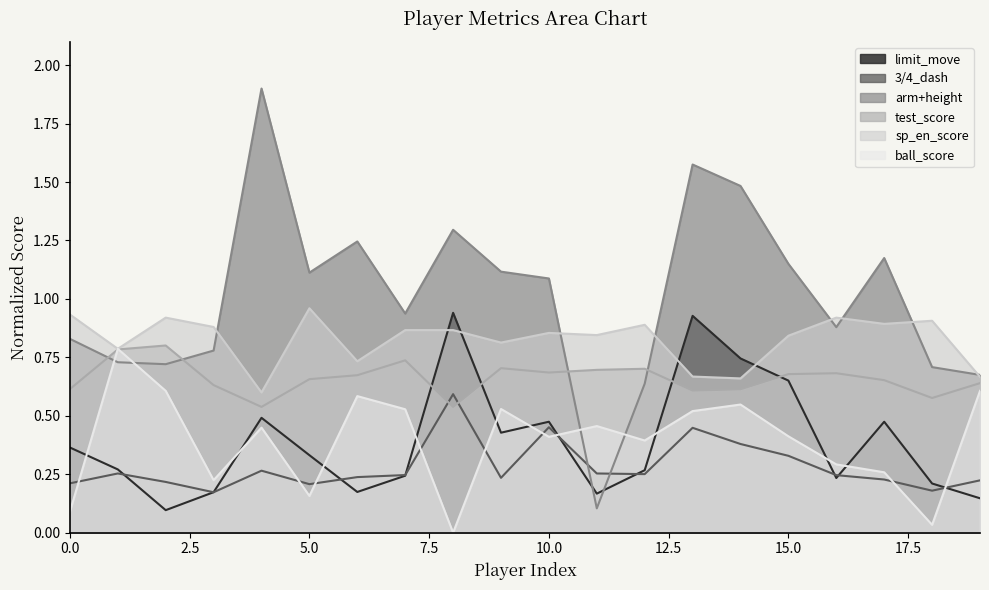

What are all the series names shown in the legend?

limit_move, 3/4_dash, arm+height, test_score, sp_en_score, ball_score